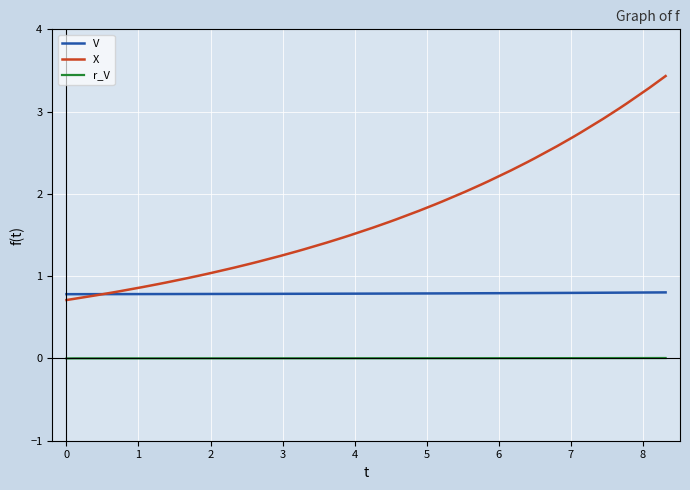

What are all the series names shown in the legend?

V, X, r_V